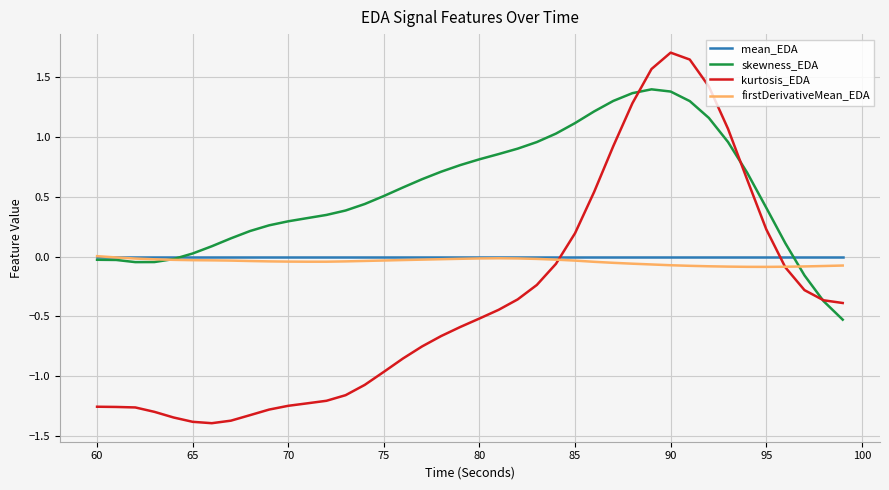

Which series has the widest spread of values?

kurtosis_EDA